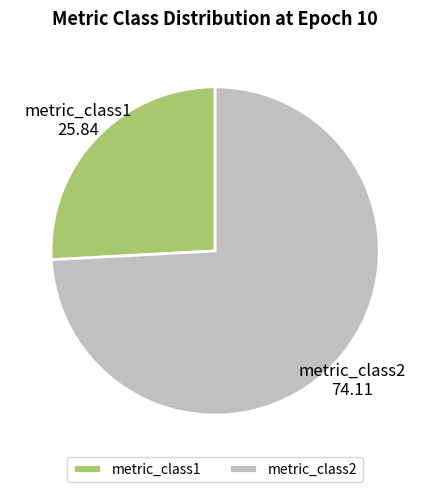

Which has a higher value, metric_class2 or metric_class1?

metric_class2